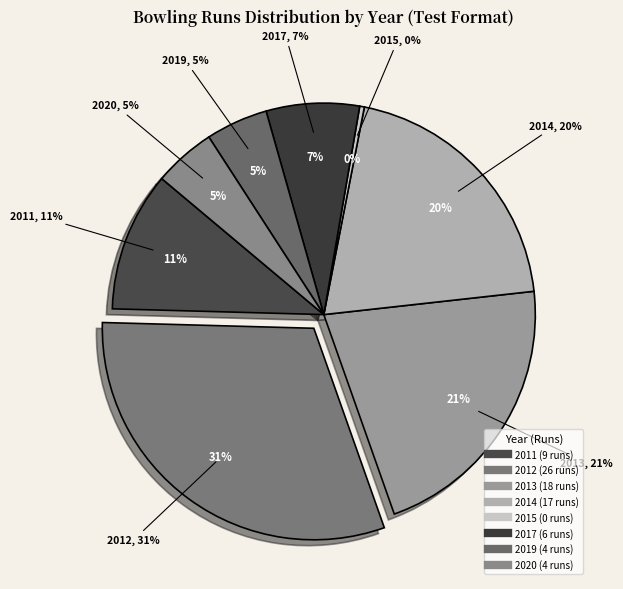

Is it true that 2012 is 37% of the pie?

False